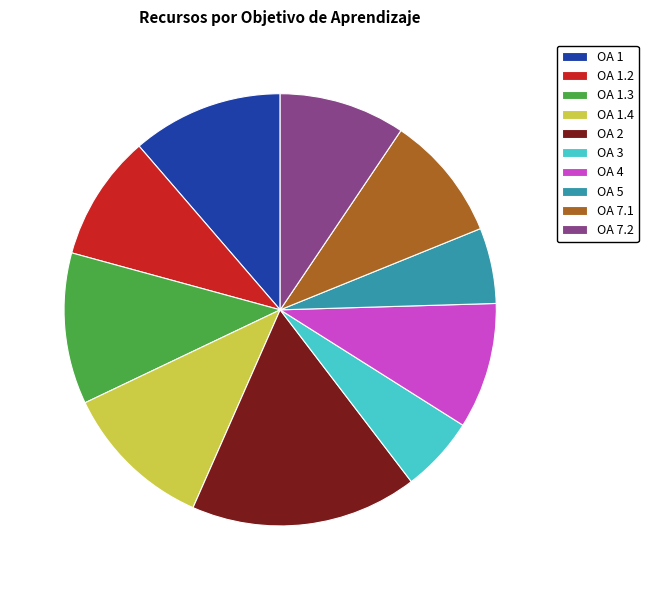

What is the ratio of the value at OA 4 to the value at OA 1.4?

0.8